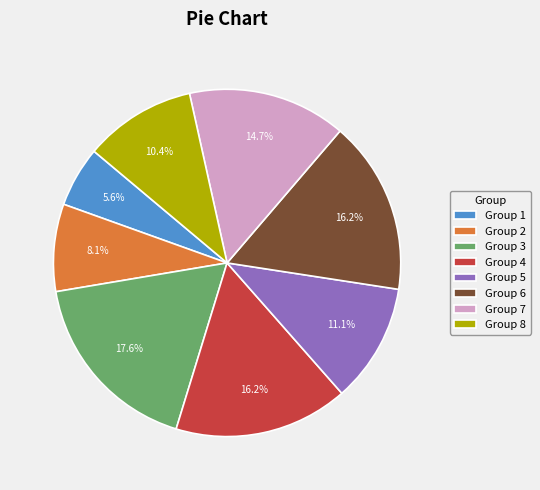

What percentage is NOT represented by Group 7?

85.3%